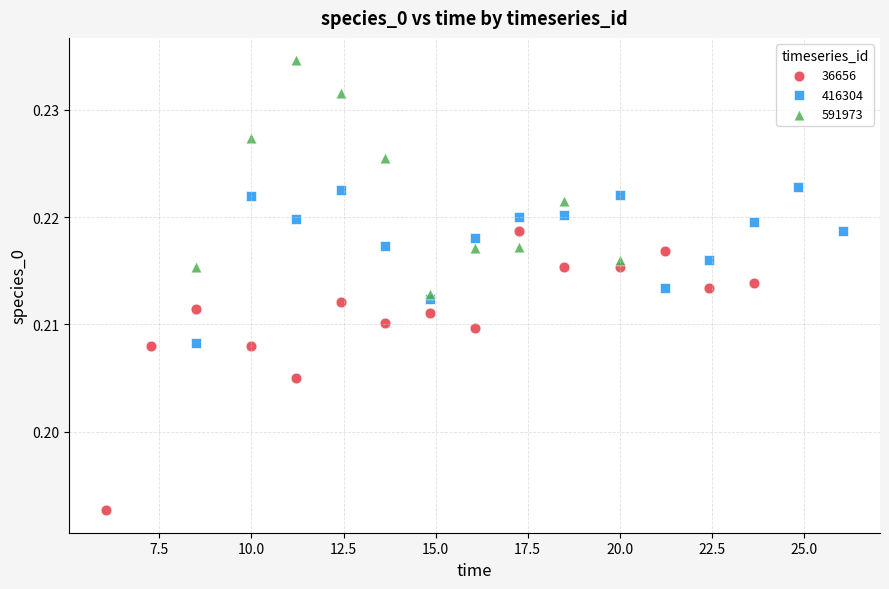

Which series reaches the maximum Y coordinate?

591973